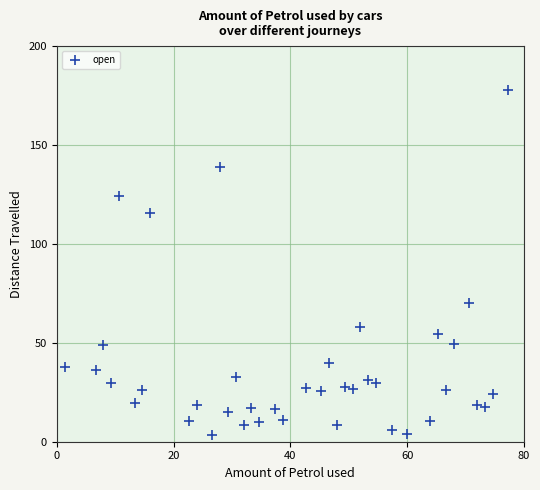

What is the range of Y values (max minus min)?

174.4